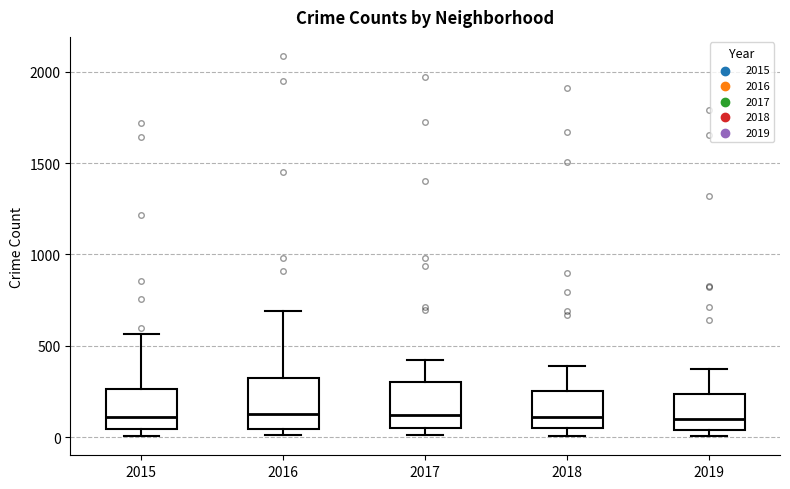

Where does the upper whisker of the box at x = 2015 end on the y-axis? The values are not printed on the chart, so give them approximately, as read against the axis.

550